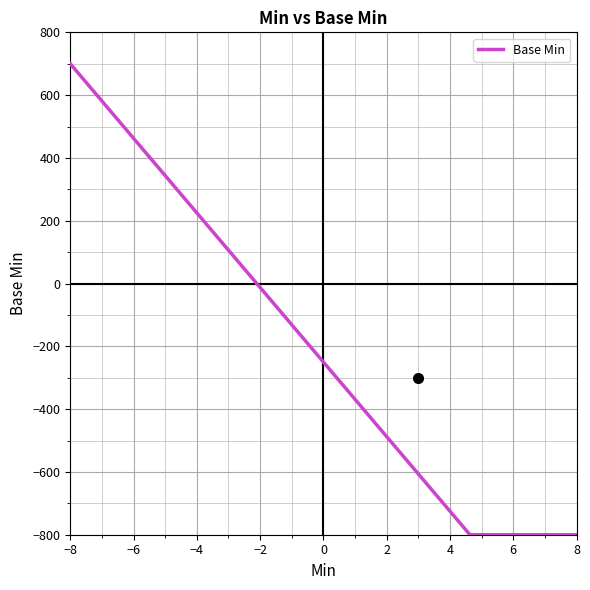

What is the difference between the maximum and minimum values?

1500